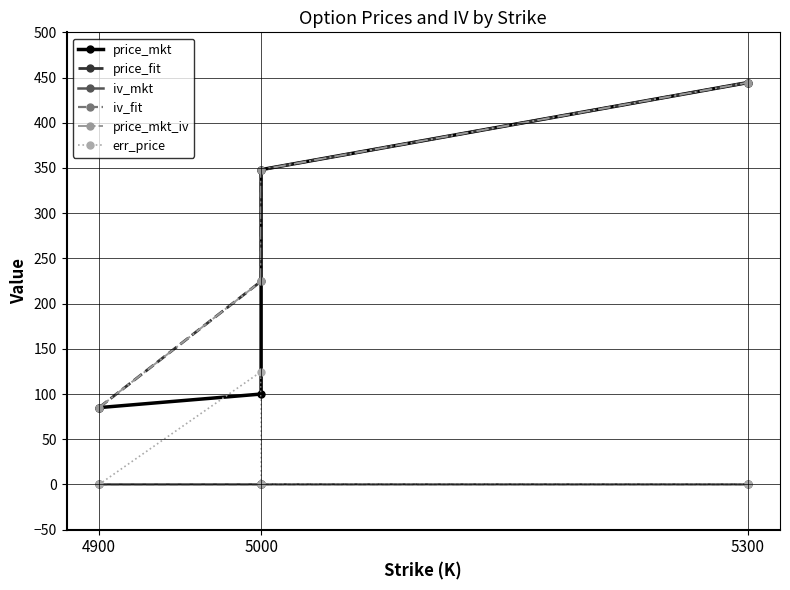

True or false: price_fit and price_mkt intersect in this chart.

False